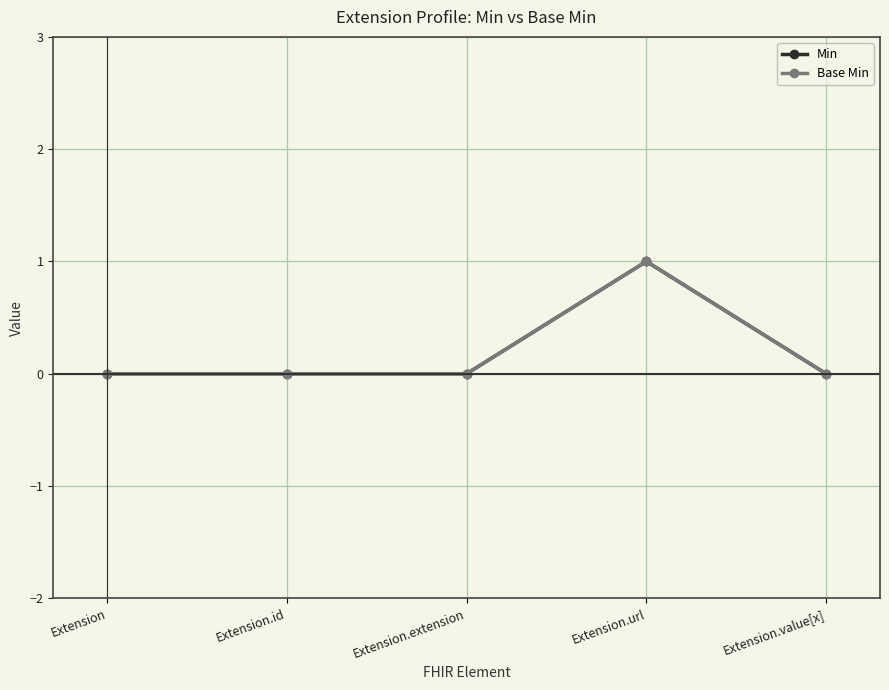

Which series has the largest total across all categories?

Min